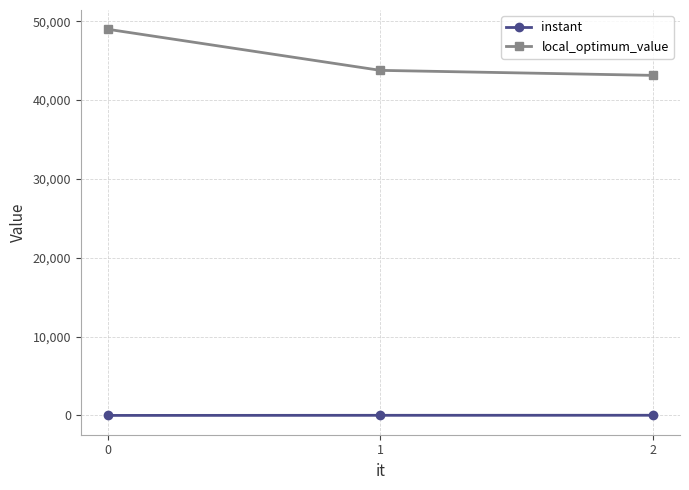

What is the difference between the local_optimum_value values at 0 and 1?

5208.0